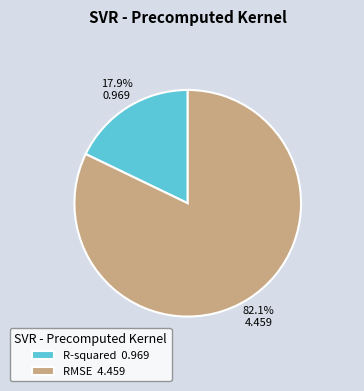

Is there any slice that represents more than half of the pie?

Yes